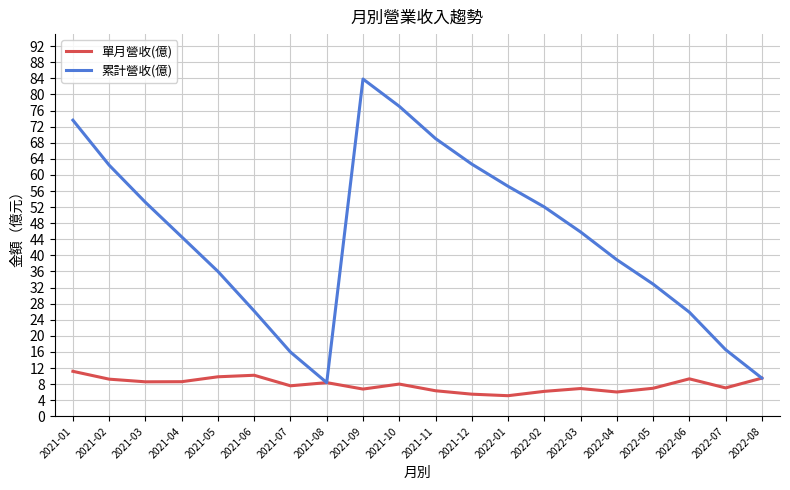

At which label is 累計營收(億) closest to 46?

2022-03